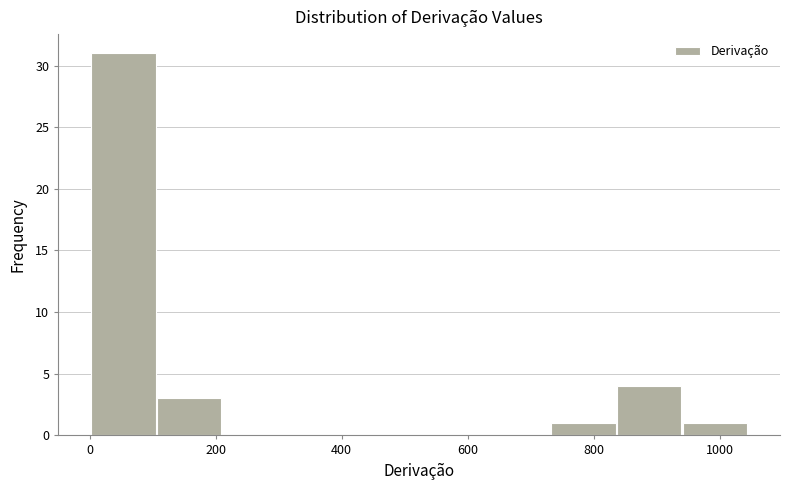

Which range on the x-axis has the tallest bar?

0 to 100